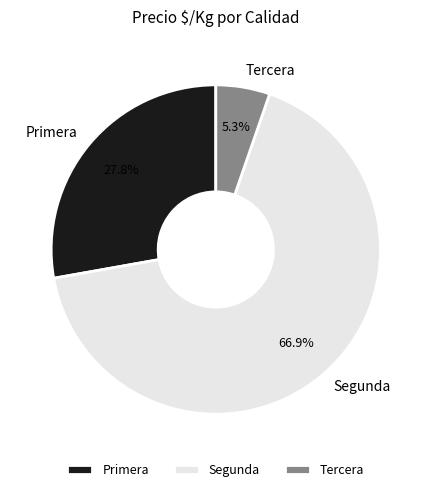

Is the sum of Primera and Tercera greater than half?

No